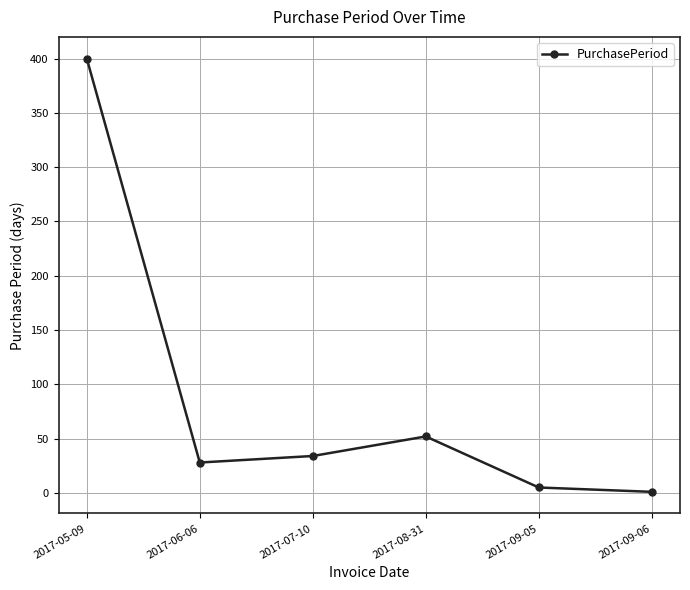

Reading left to right, what are all the values shown in this chart?

2017-05-09=400	2017-06-06=28	2017-07-10=34	2017-08-31=52	2017-09-05=5	2017-09-06=1